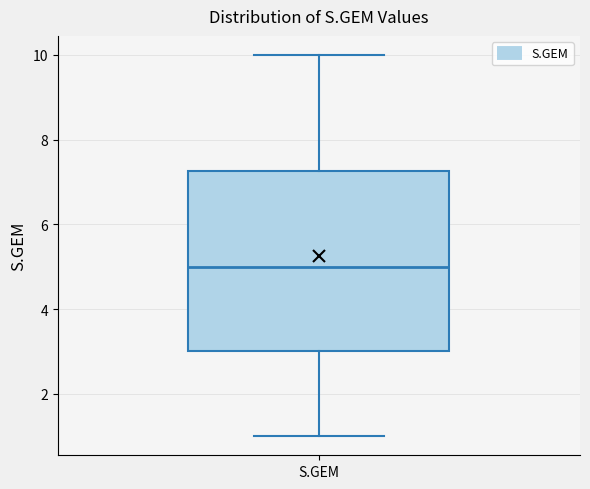

Where does the upper whisker of the box for S.GEM end on the y-axis? The values are not printed on the chart, so give them approximately, as read against the axis.

10.0